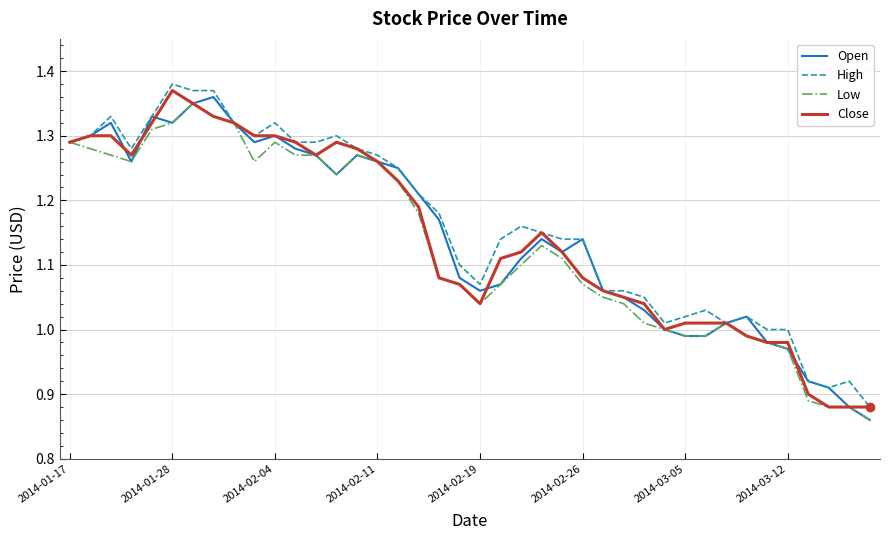

Which series has the largest range (max minus min)?

Open